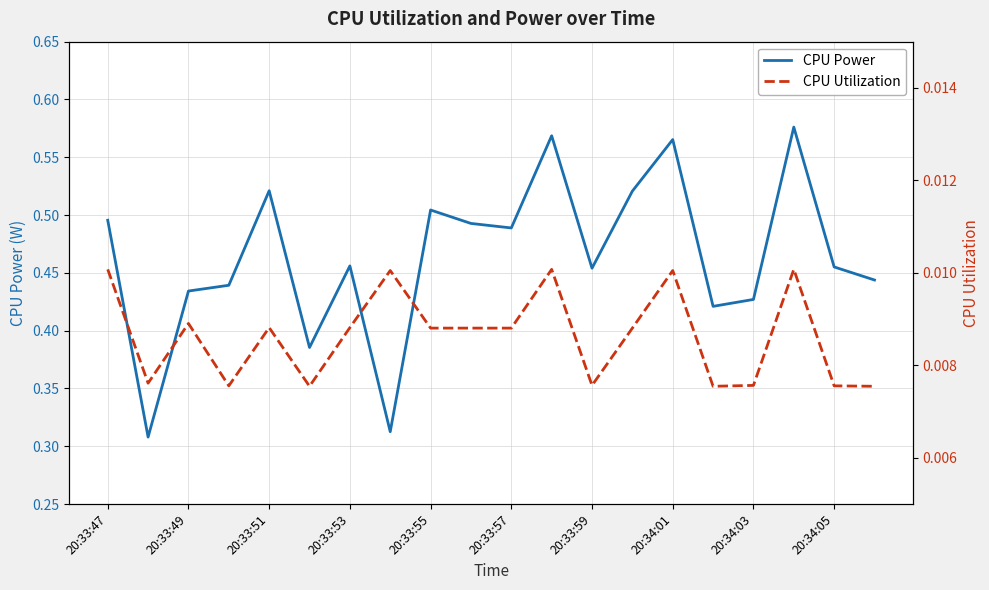

The value of CPU Power at 20:33:57 is 0.3. True or false?

False